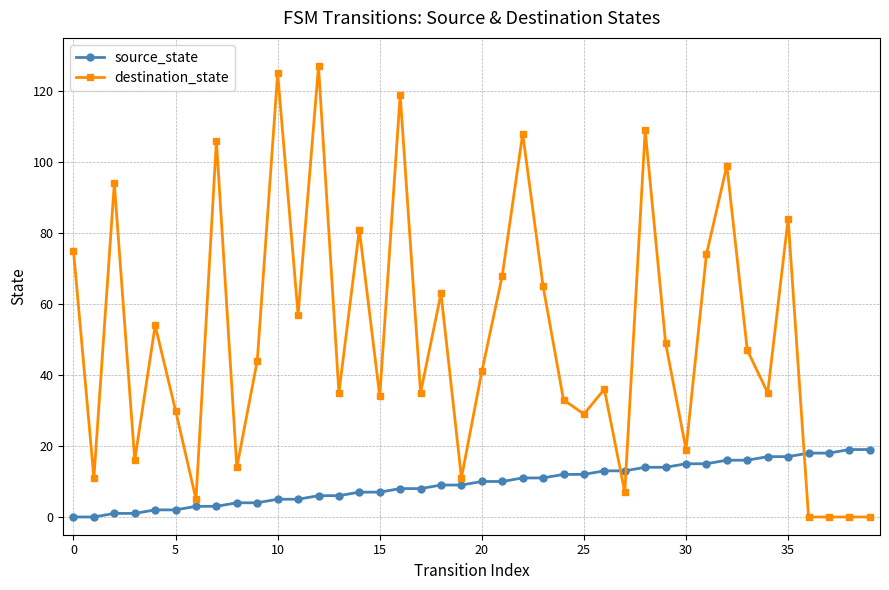

Which series has the largest range (max minus min)?

destination_state